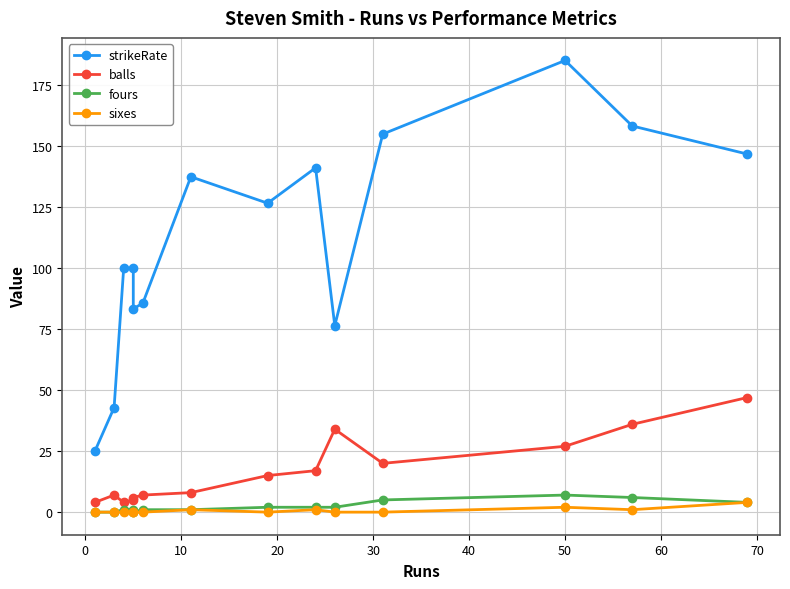

Reading right to left, list all the values displayed in this chart.

strikeRate: 146.8	158.3	185.2	155.0	76.5	141.2	126.7	137.5	85.7	83.3	100.0	100.0	42.9	25.0
balls: 47.0	36.0	27.0	20.0	34.0	17.0	15.0	8.0	7.0	6.0	5.0	4.0	7.0	4.0
fours: 4.0	6.0	7.0	5.0	2.0	2.0	2.0	1.0	1.0	0.0	1.0	1.0	0.0	0.0
sixes: 4.0	1.0	2.0	0.0	0.0	1.0	0.0	1.0	0.0	0.0	0.0	0.0	0.0	0.0